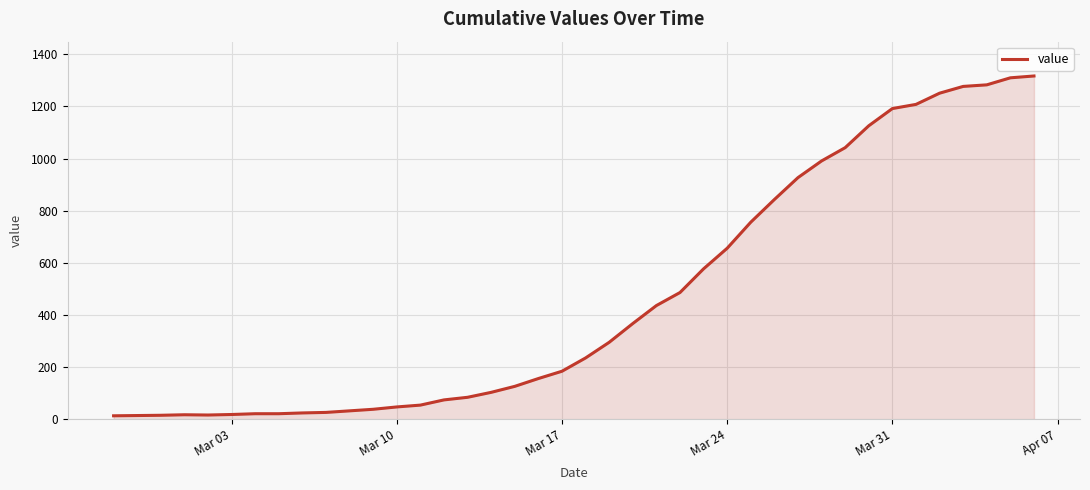

Count the number of categories in the chart.

40